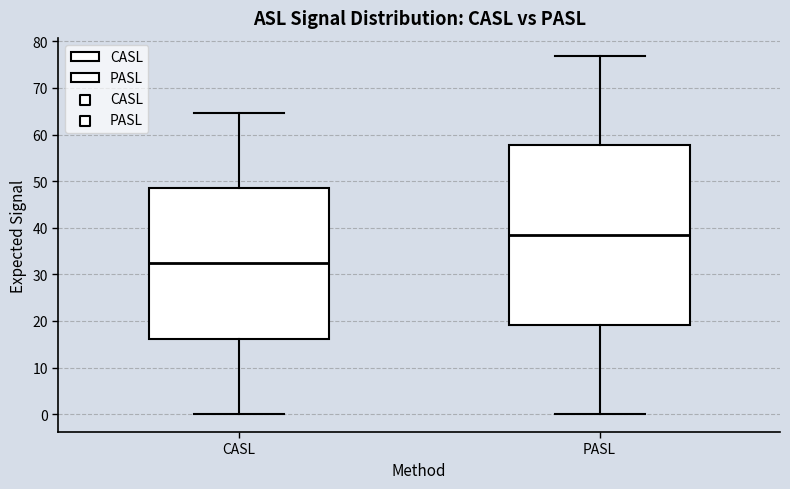

Which box has the lowest median line?

CASL